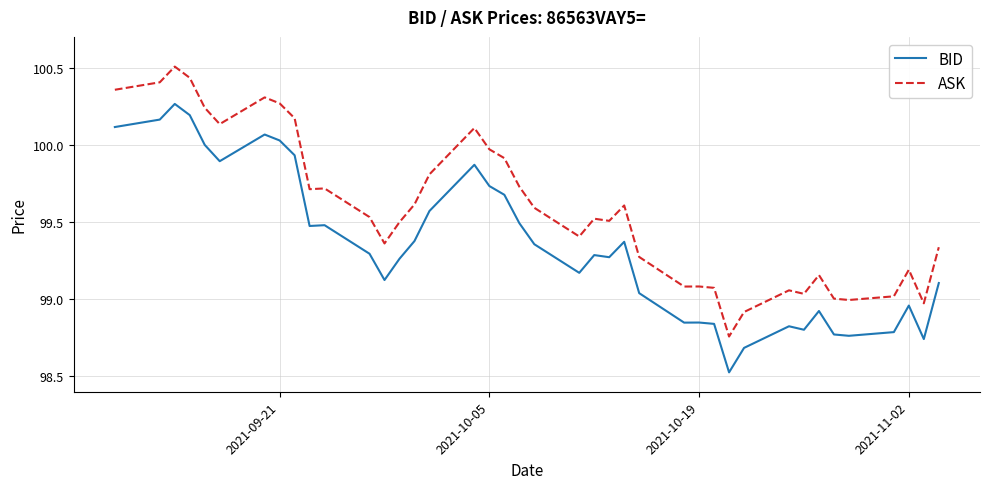

Does the chart display data point markers on the line(s)?

No